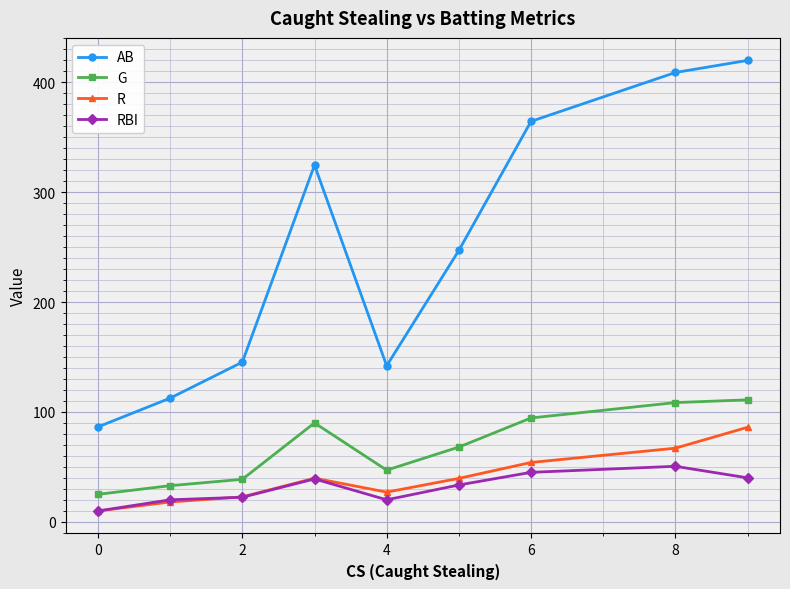

Rank the series by their maximum value, from lowest to highest.

RBI, R, G, AB